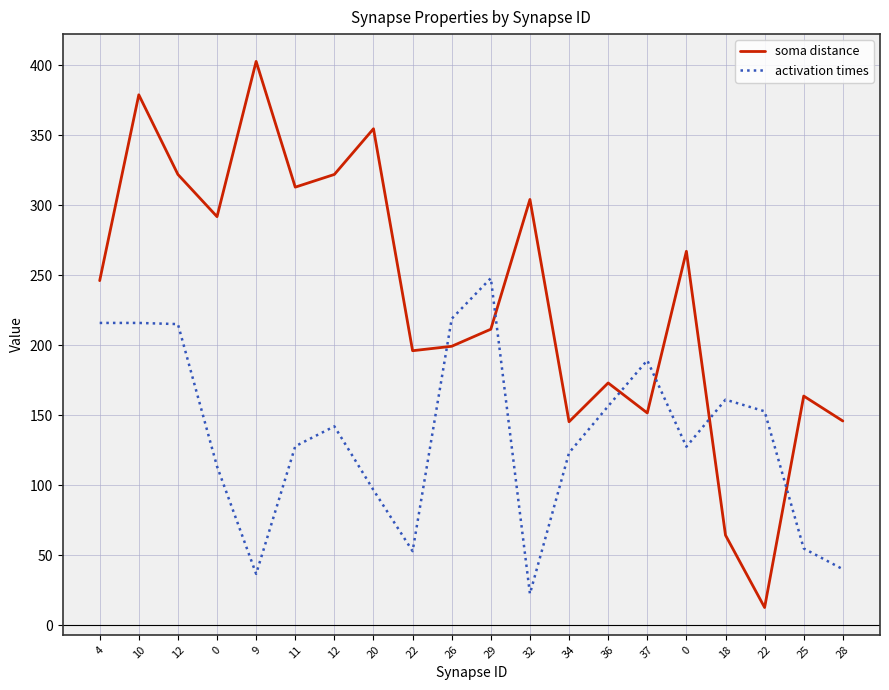

What are all the series names shown in the legend?

soma distance, activation times